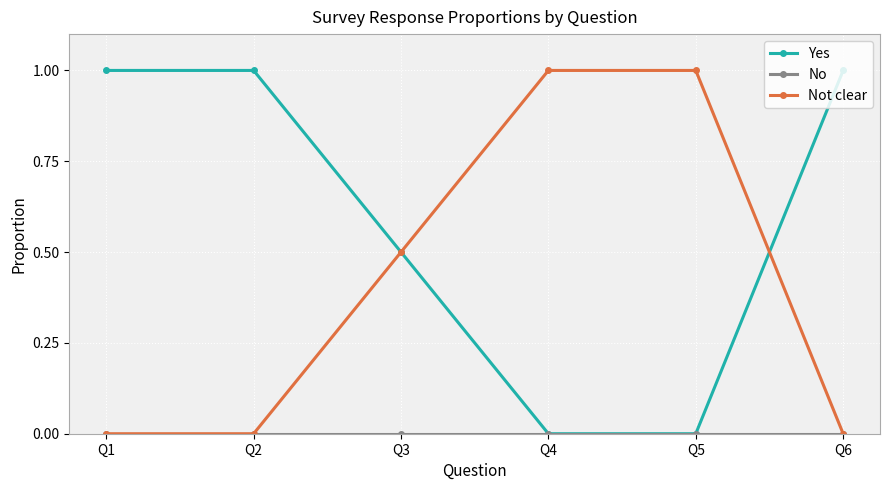

True or false: Yes has a value of 1.0 at Q2.

True